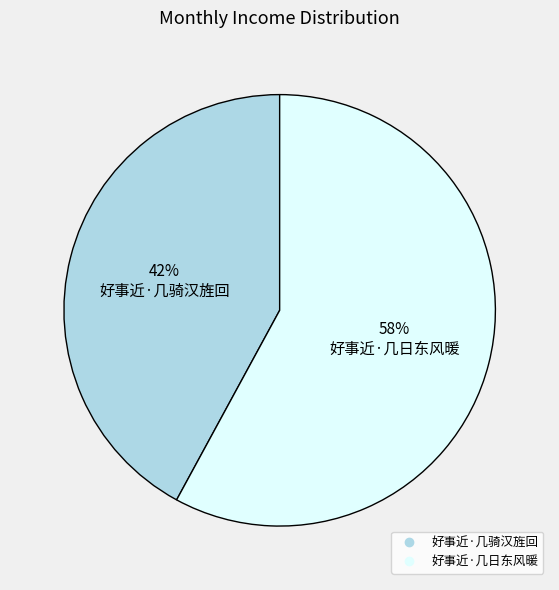

How many slices are in this pie chart?

2